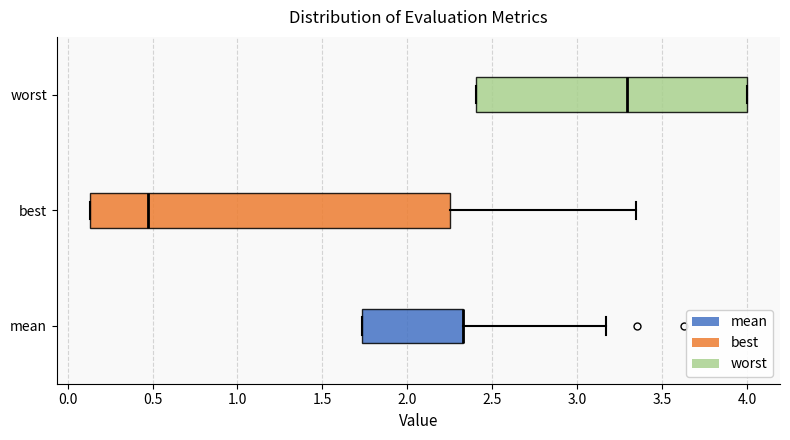

Where is the right edge of the box for worst on the x-axis? The values are not printed on the chart, so give them approximately, as read against the axis.

4.00